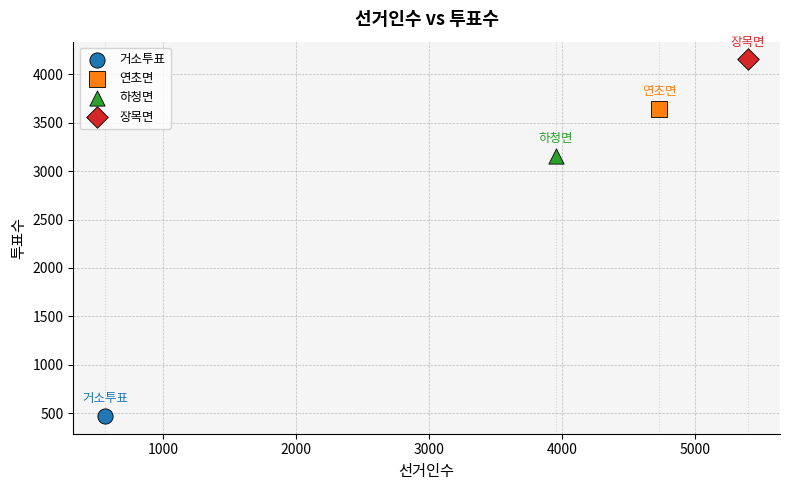

What are all the series names shown in the legend?

거소투표, 연초면, 하청면, 장목면